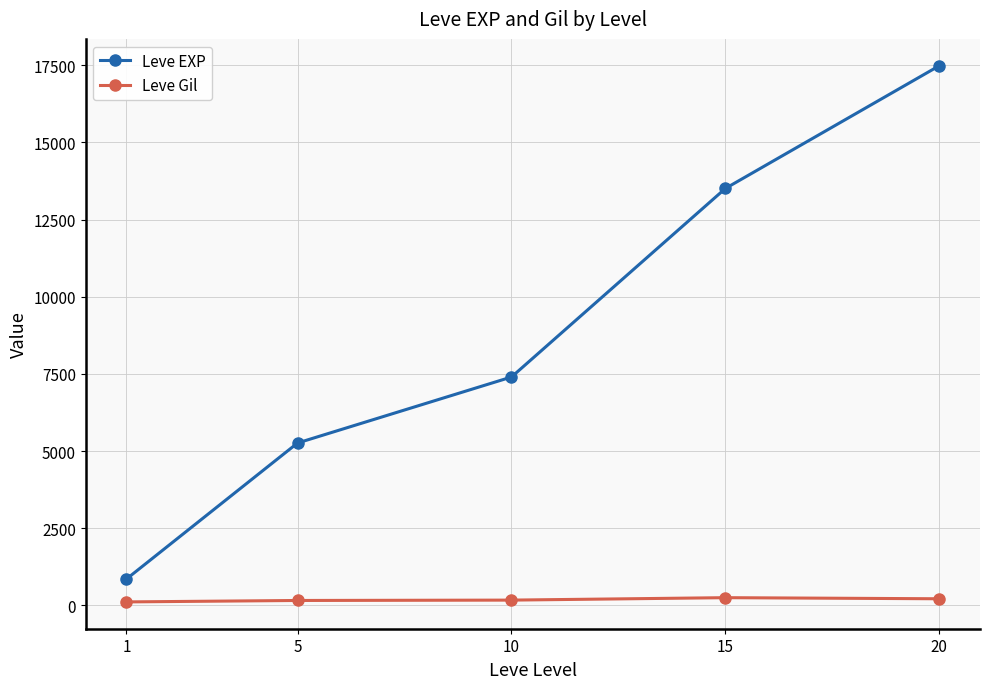

What is the difference between the second highest and minimum values in the Leve EXP series?

12656.7